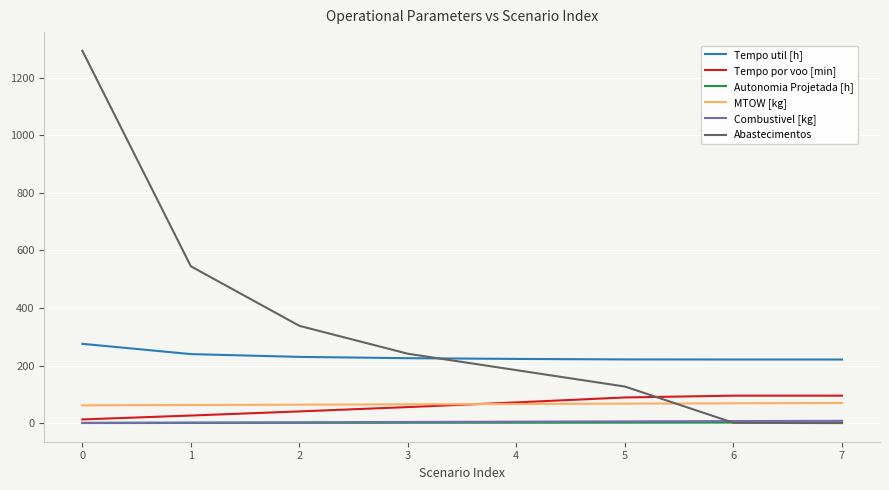

What is the greatest value displayed?

1294.0